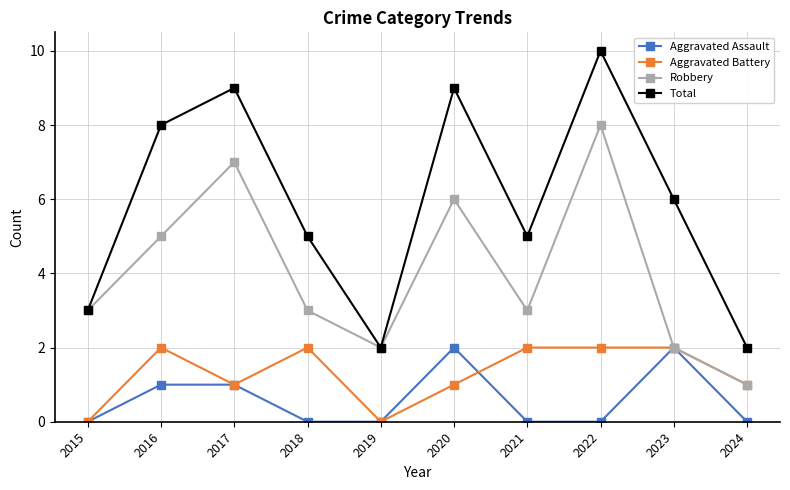

At which category does Total reach its first local peak?

2017